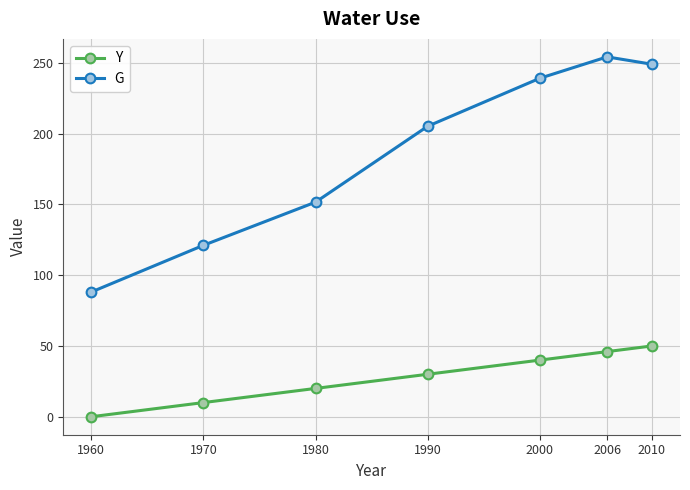

What value does the Y series have at 1980?

20.0